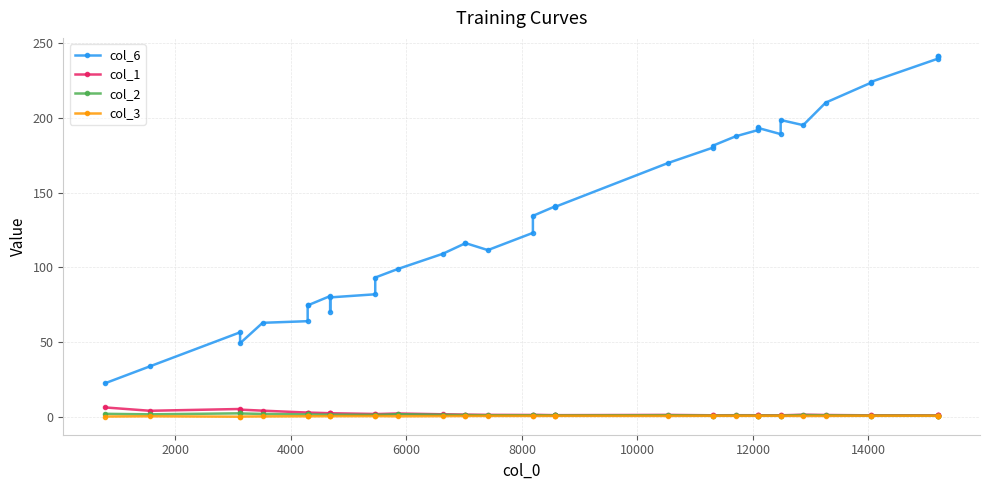

The value of col_1 at 36 is 0.5. True or false?

False